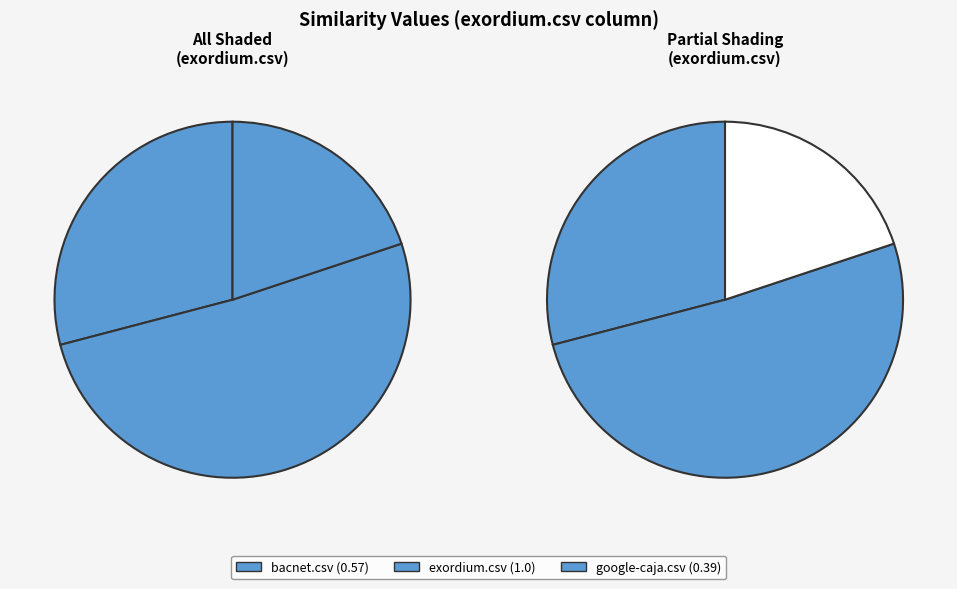

To the nearest percent, what percentage of the pie is exordium.csv?

51%